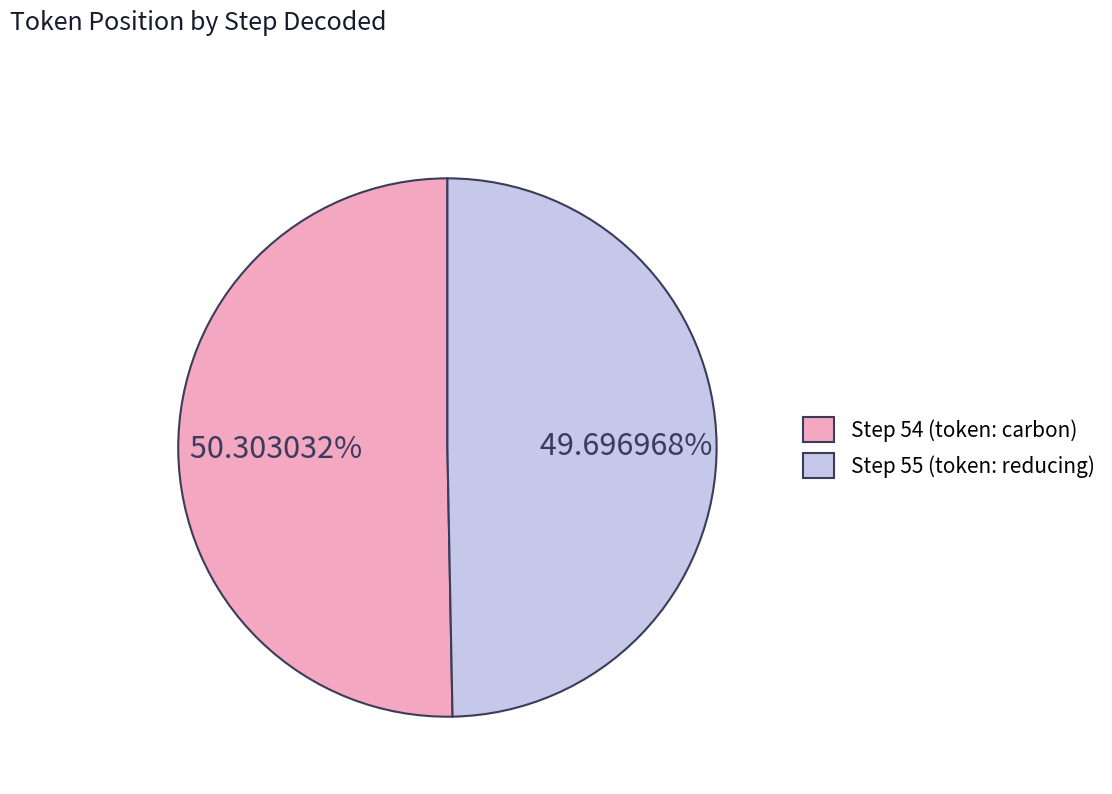

Which has a higher value, Step 54 (token: carbon) or Step 55 (token: reducing)?

Step 54 (token: carbon)